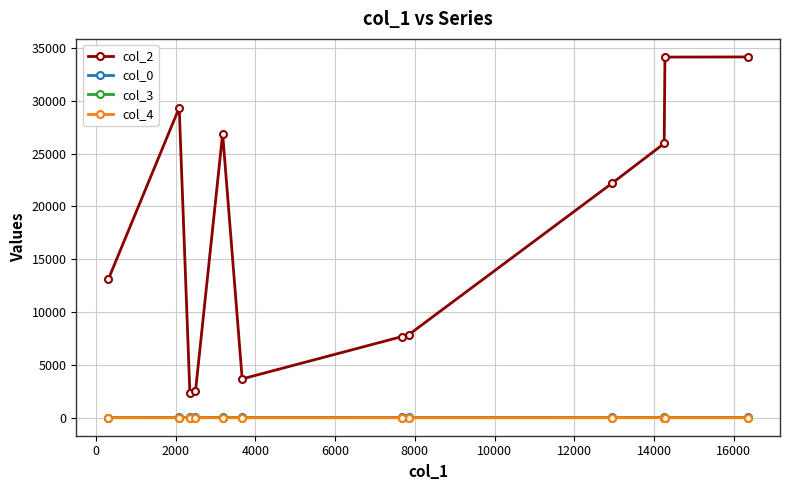

Does the chart display data point markers on the line(s)?

Yes